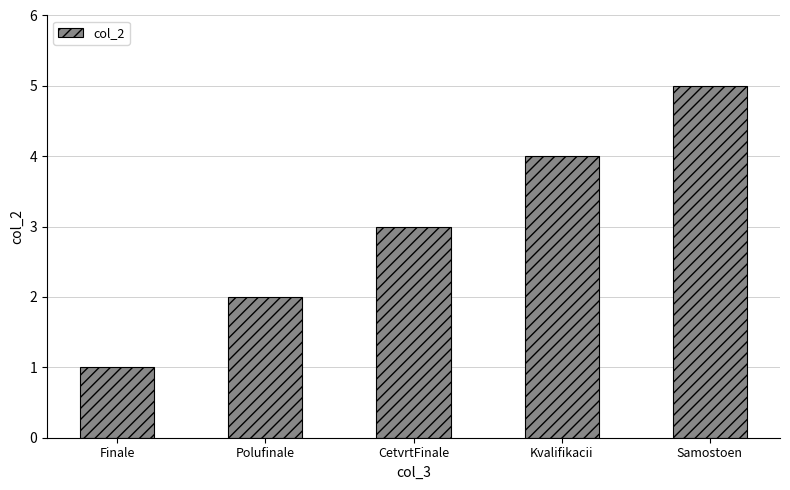

How many bars are there in total?

5